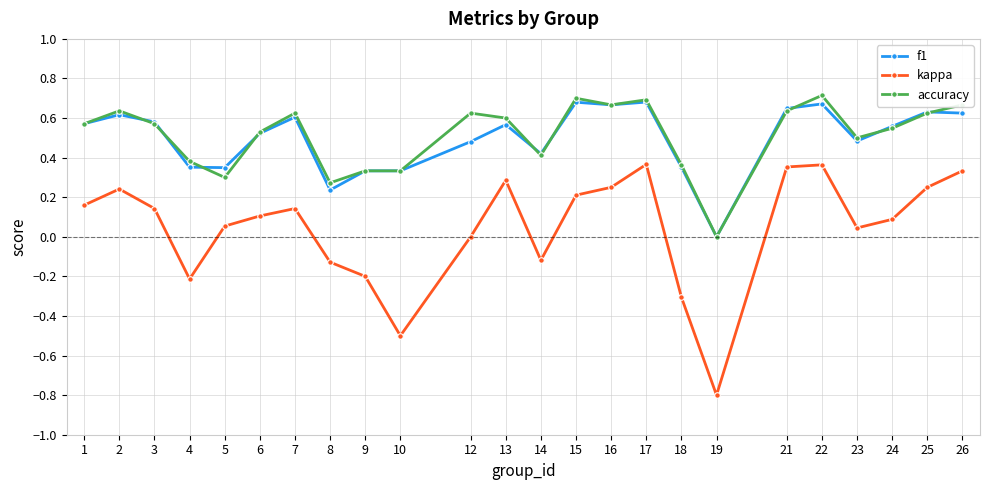

Which series has the widest spread of values?

kappa